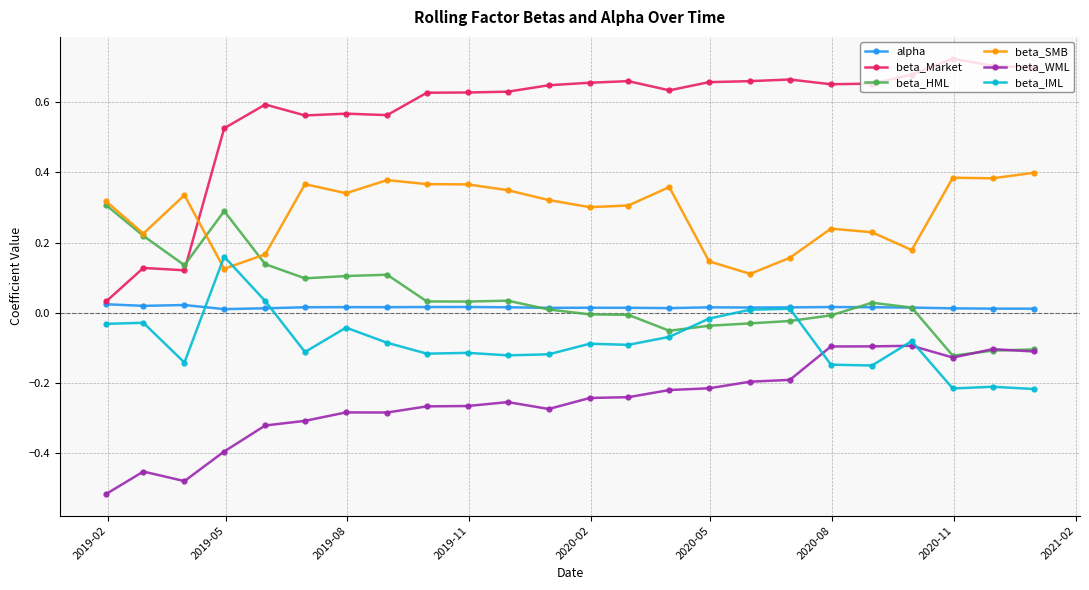

True or false: beta_IML and beta_Market intersect in this chart.

False